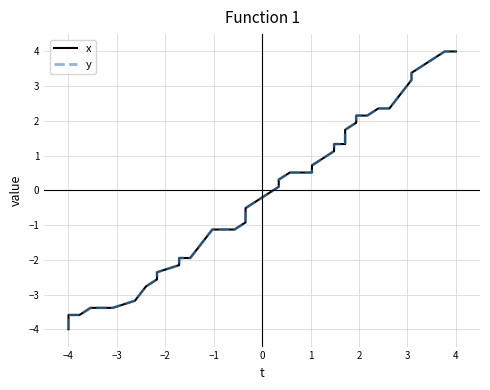

What are all the series names shown in the legend?

x, y